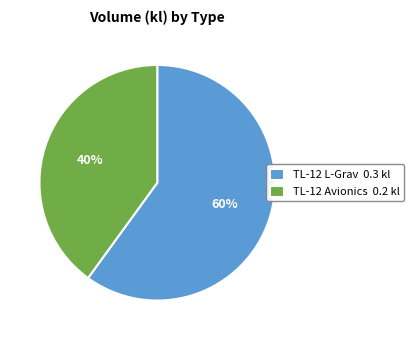

To the nearest percent, what is the difference between the TL-12 Avionics and TL-12 L-Grav slice percentages?

20%